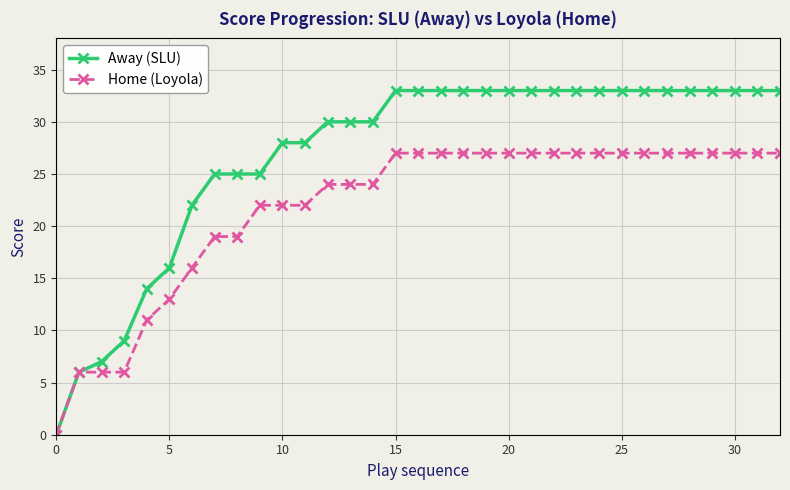

How many lines are shown in the chart?

2